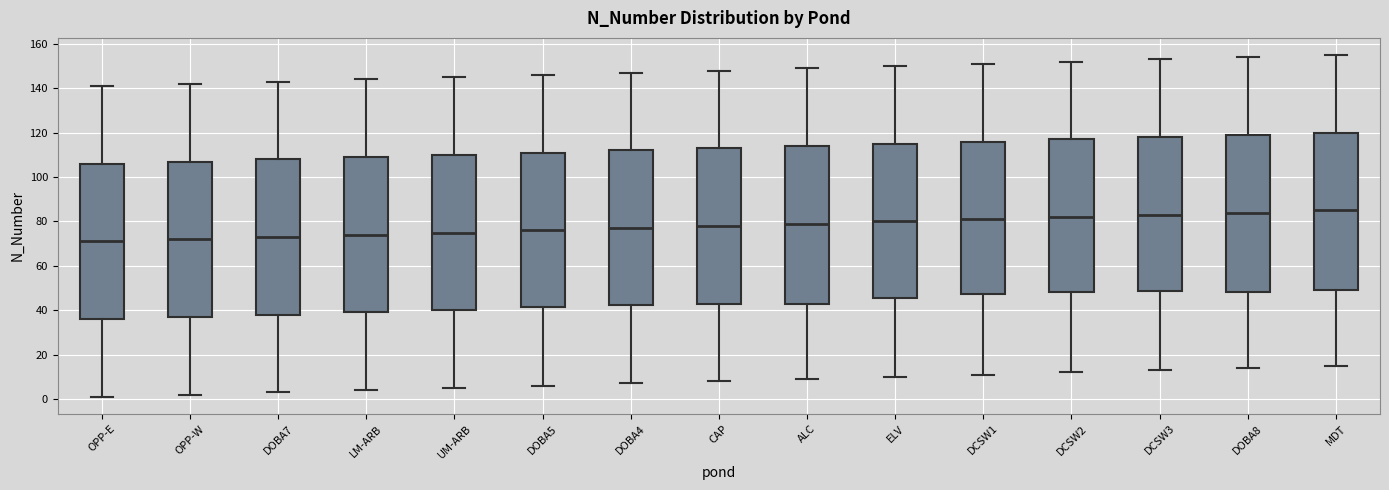

Where does the lower whisker of the box for ELV end on the y-axis? The values are not printed on the chart, so give them approximately, as read against the axis.

10